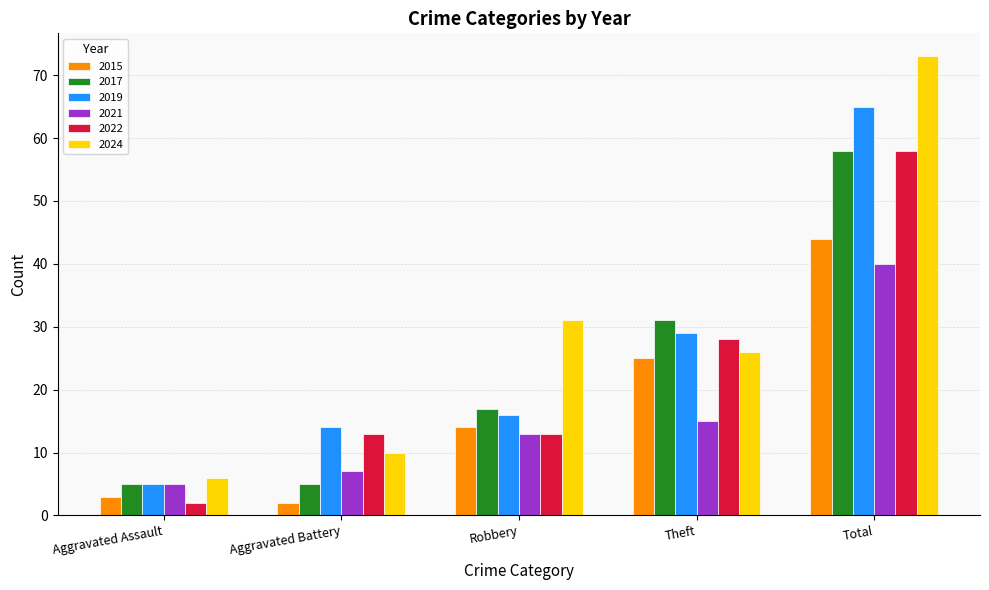

Which series has the widest spread of values?

2024